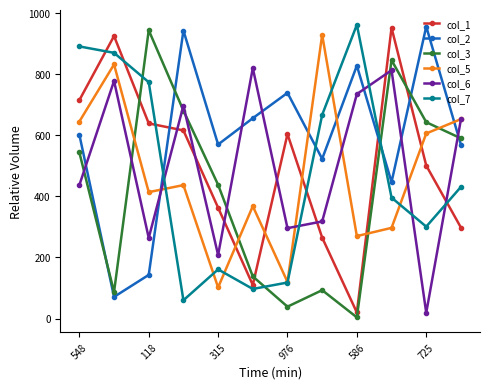

True or false: col_6 has more than 0 interior local peaks.

True